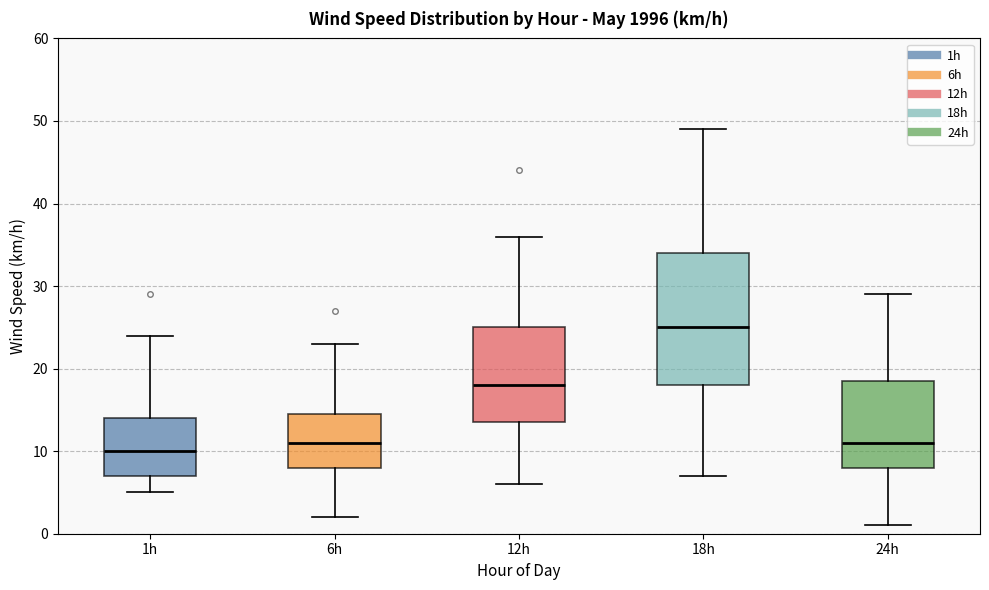

Which box is the tallest, from its lower edge to its upper edge?

18h